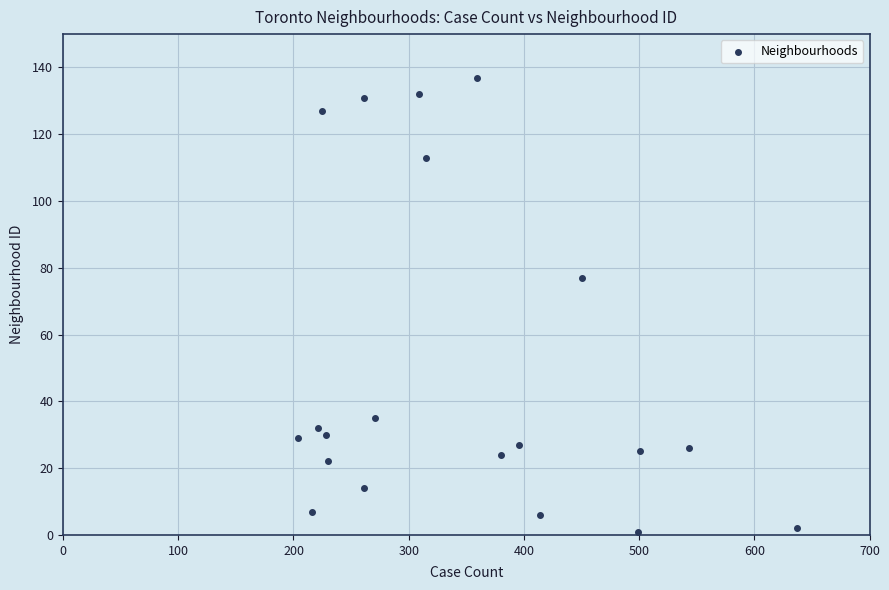

What Y value in the scatter plot is closest to 69?

77